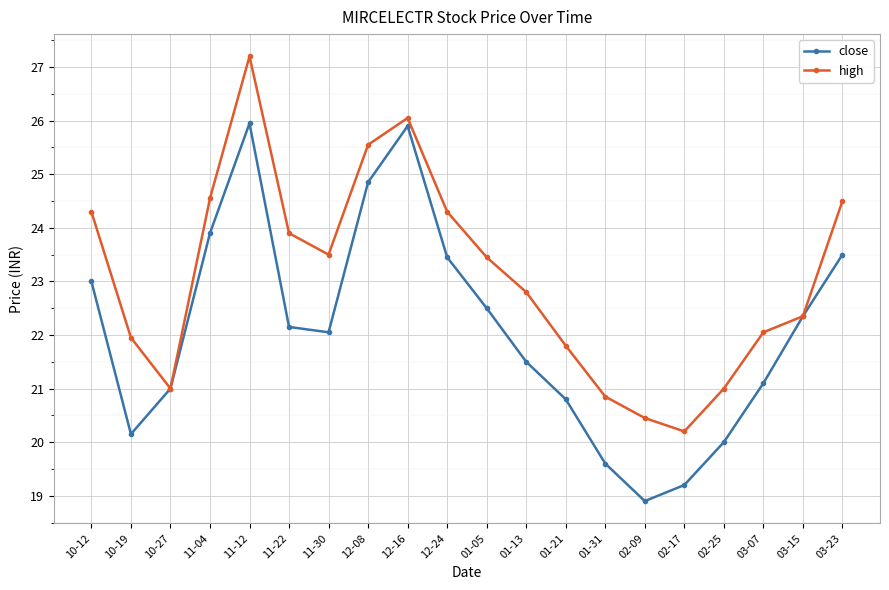

At which label is close closest to 22?

11-30